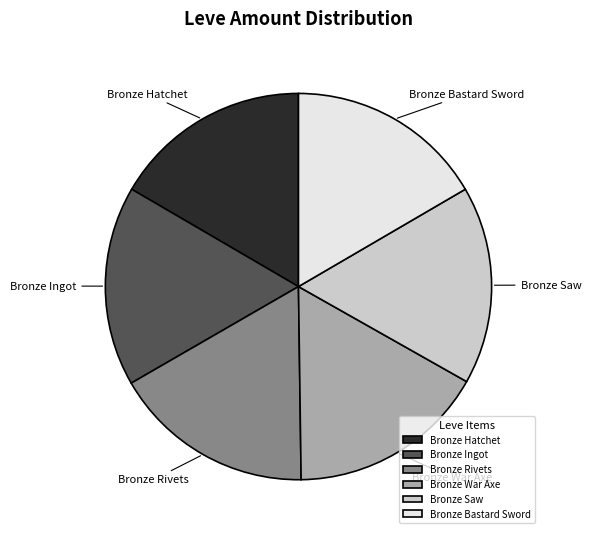

Approximately how many times larger is the value at Bronze Ingot compared to Bronze War Axe?

1.0